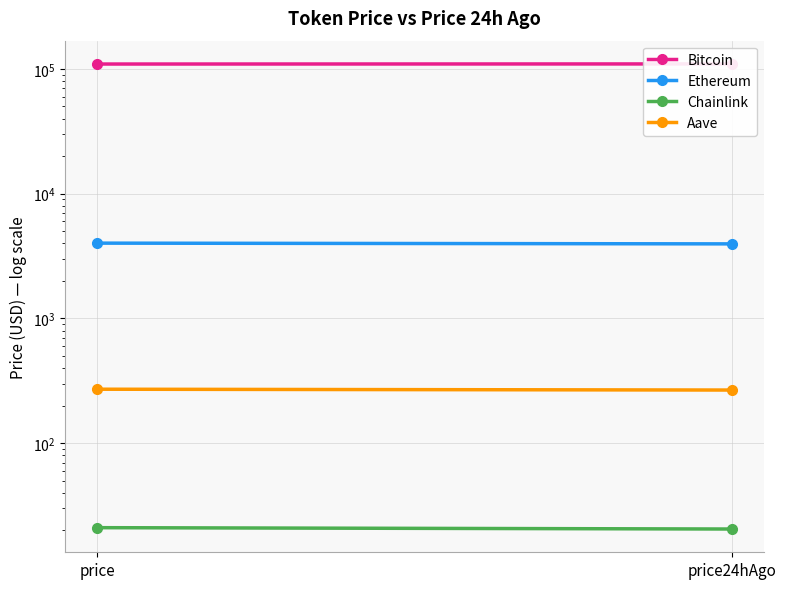

Which series changed the most between price and price24hAgo?

Bitcoin